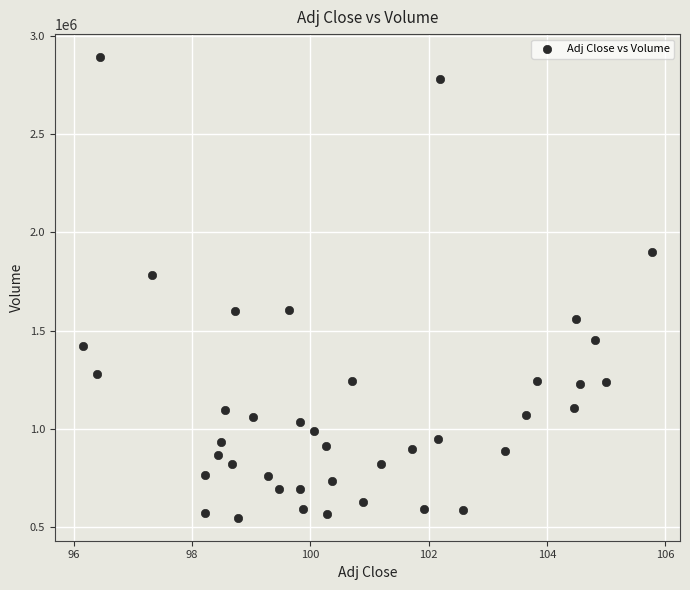

What is the range of Y values (max minus min)?

2342900